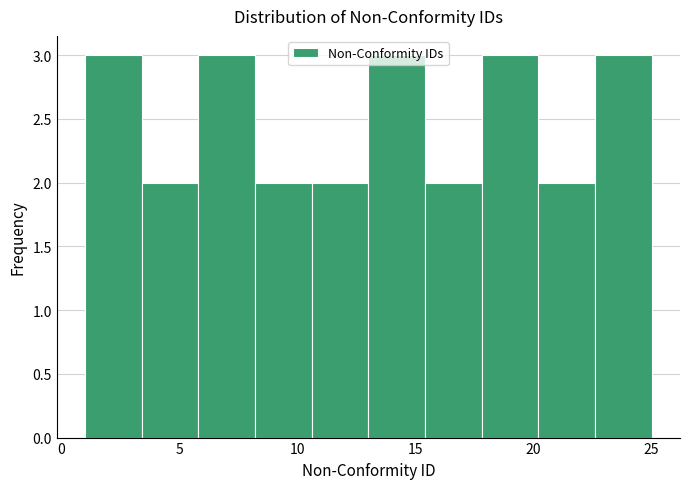

Reading left to right, list every bar in this chart as the range it spans on the x-axis followed by its height. Neither the bar edges nor the heights are printed on the chart, so give them approximately, as read against the axes.

1.0 to 3.4: 3
3.4 to 5.8: 2
5.8 to 8.2: 3
8.2 to 10.6: 2
10.6 to 13.0: 2
13.0 to 15.4: 3
15.4 to 17.8: 2
17.8 to 20.2: 3
20.2 to 22.6: 2
22.6 to 25.0: 3